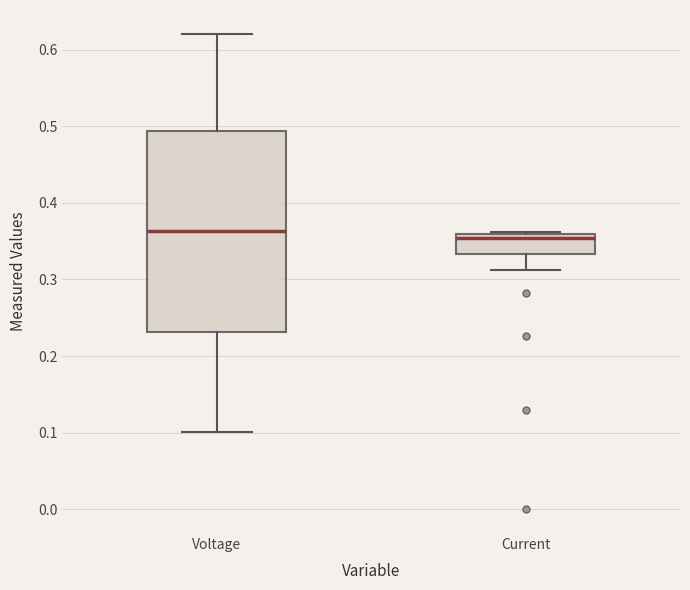

Reading left to right, transcribe this box plot: for each box, give where its median line is, the range the box spans, and where its two whiskers end, as read against the y-axis. The values are not printed on the chart, so give them approximately, as read against the axis.

Voltage: median 0.36, box 0.23 to 0.49, whiskers 0.10 to 0.62
Current: median 0.35, box 0.33 to 0.36, whiskers 0.31 to 0.36